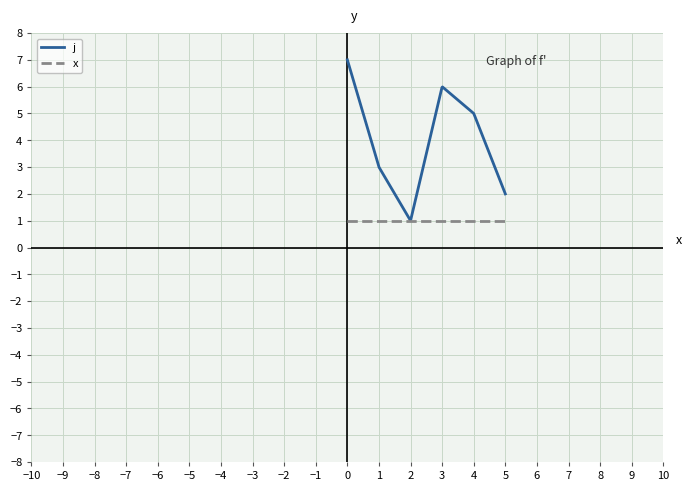

Which series has the widest spread of values?

j